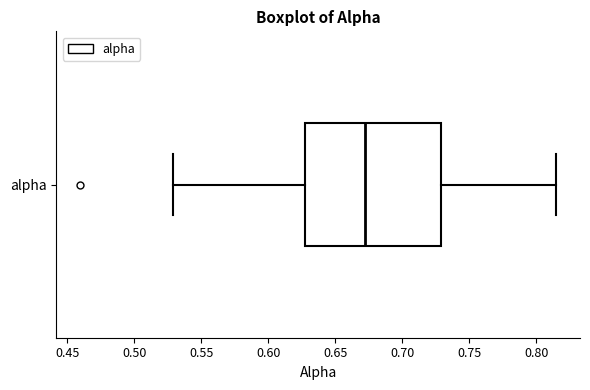

Read this box plot against the x-axis: the position of the median line, the range covered by the box, and the ends of both whiskers. The values are not printed on the chart, so give them approximately, as read against the axis.

median 0.670, box 0.625 to 0.730, whiskers 0.530 to 0.815